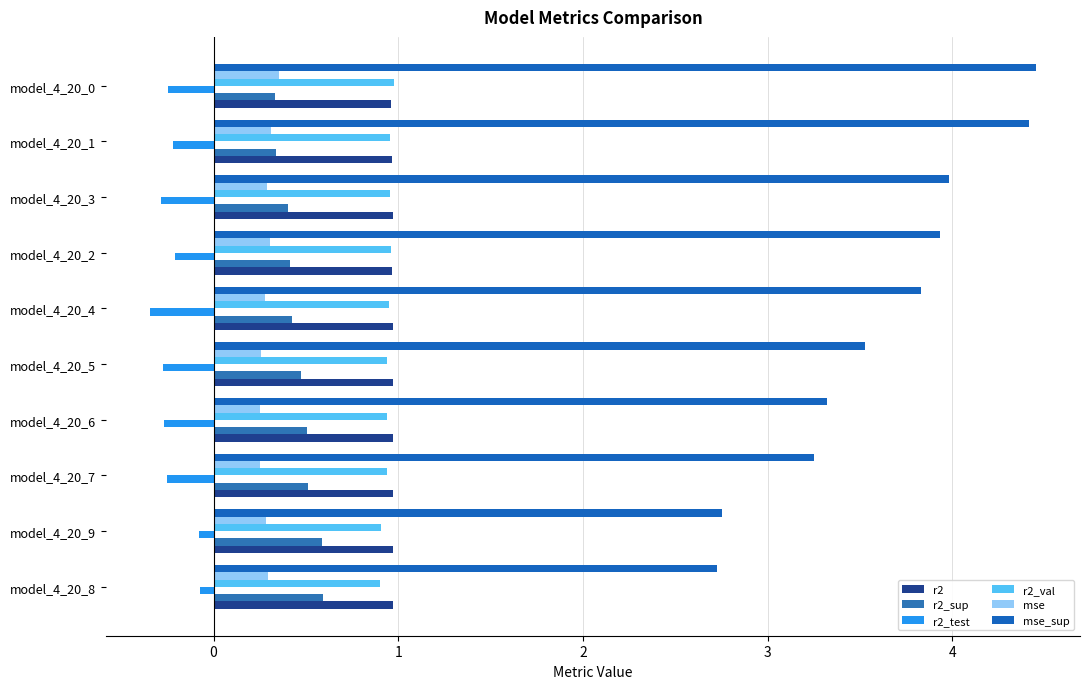

What is the value of the r2_test bar at the 6th from the left?

-0.3